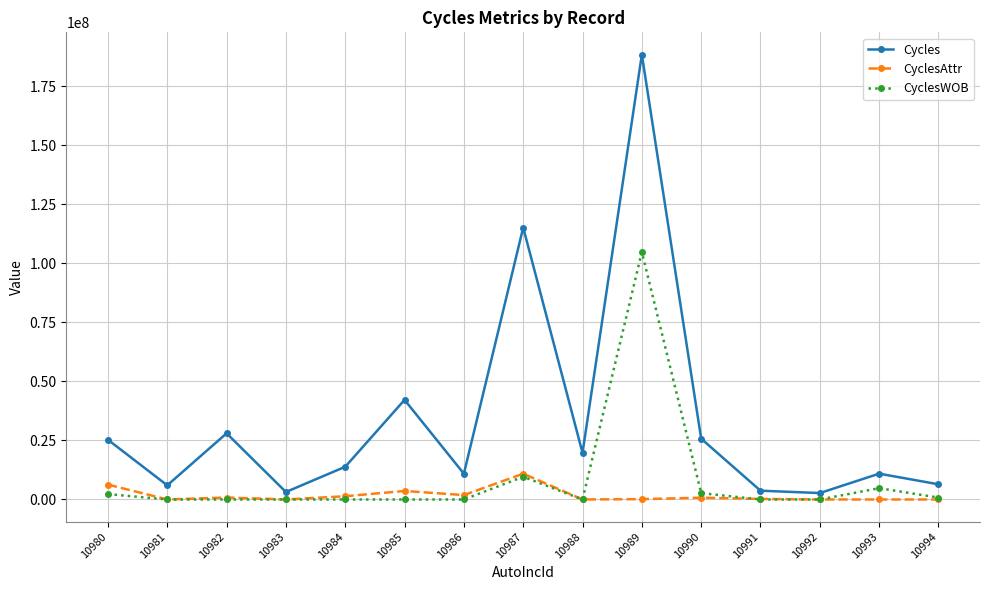

How many series are shown in this chart?

3